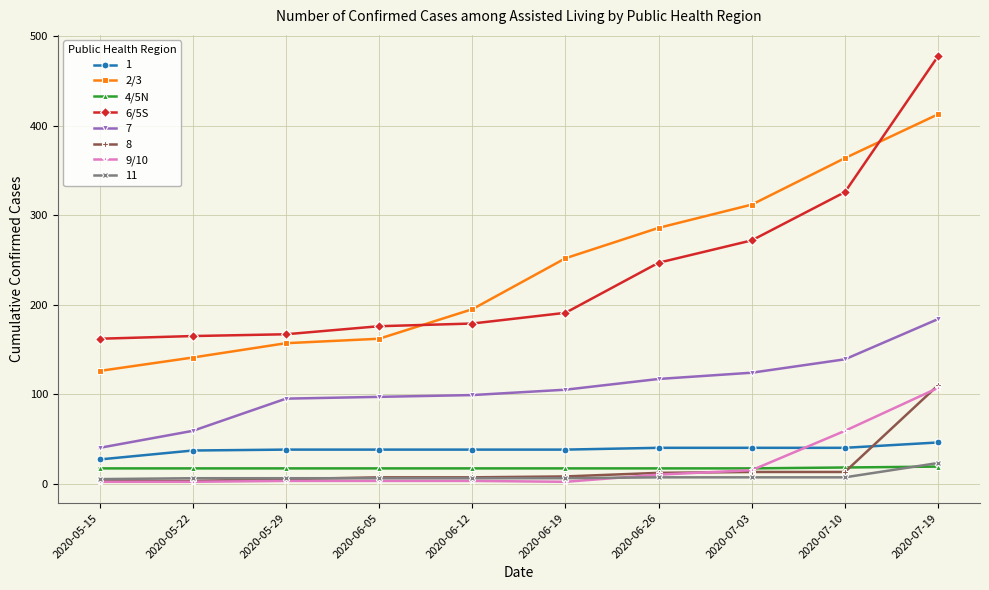

Does the chart have visible grid lines?

Yes